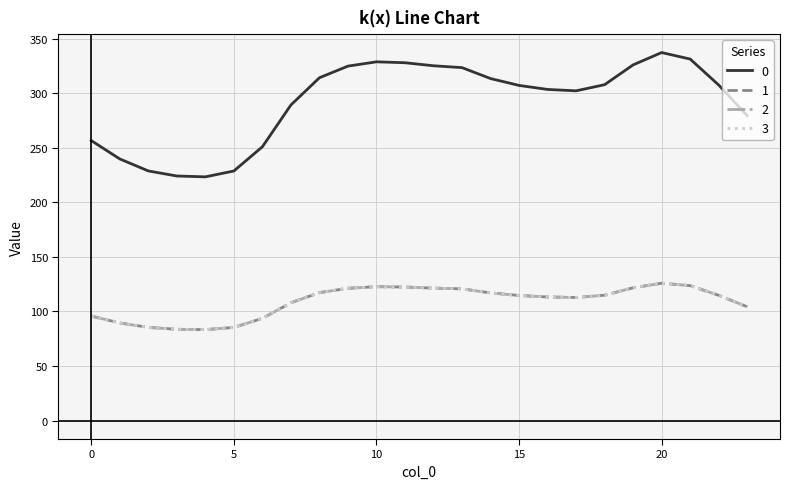

Does the chart display data point markers on the line(s)?

No